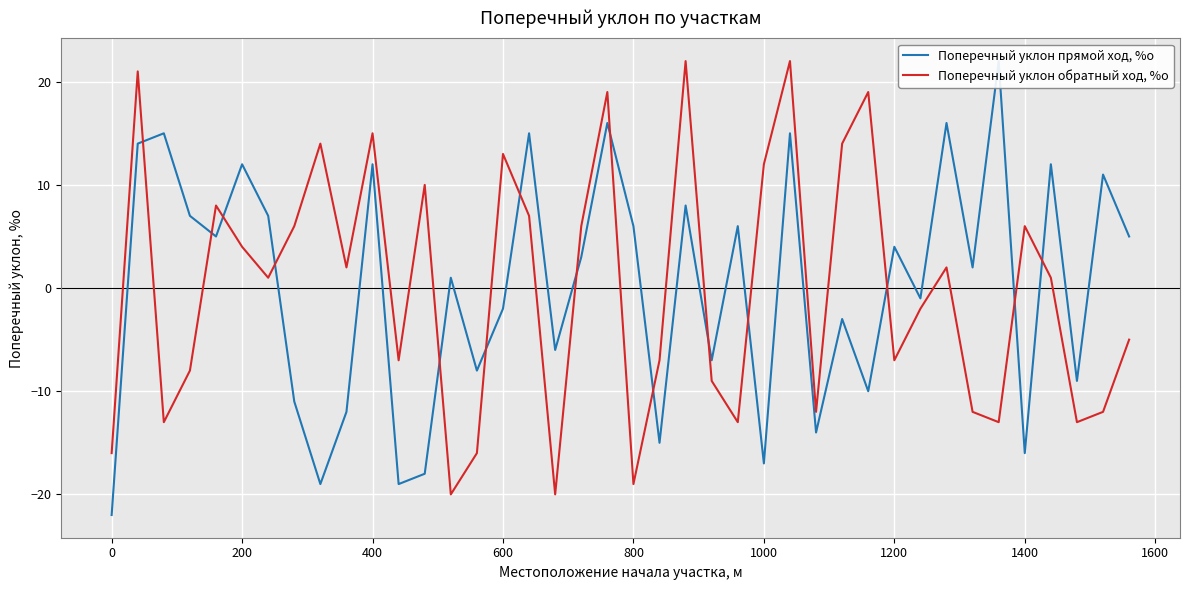

The Поперечный уклон обратный ход, %о series shows -22 at 34. True or false?

False